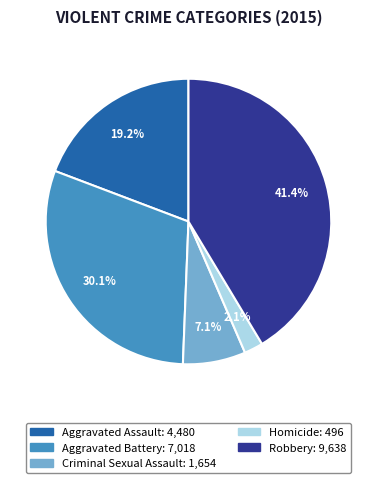

What is the smallest slice in the pie chart?

Homicide